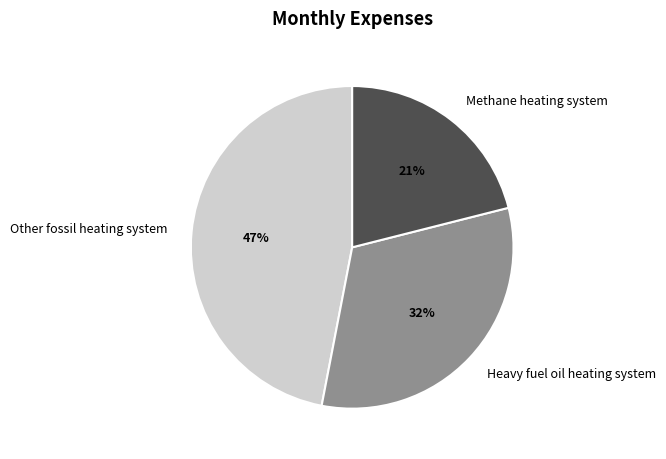

How many slices are in this pie chart?

3